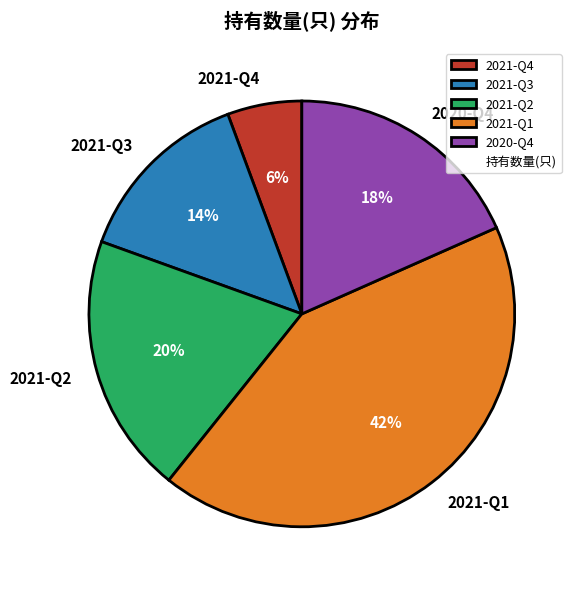

To the nearest percent, what is the average slice percentage?

20%